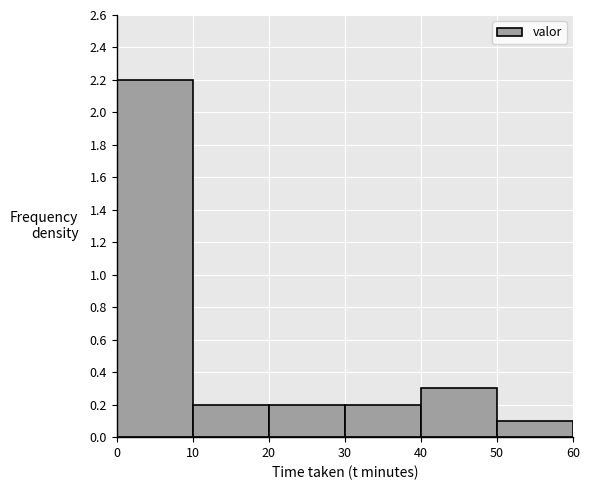

Over which range of the x-axis is the bar tallest?

0 to 10